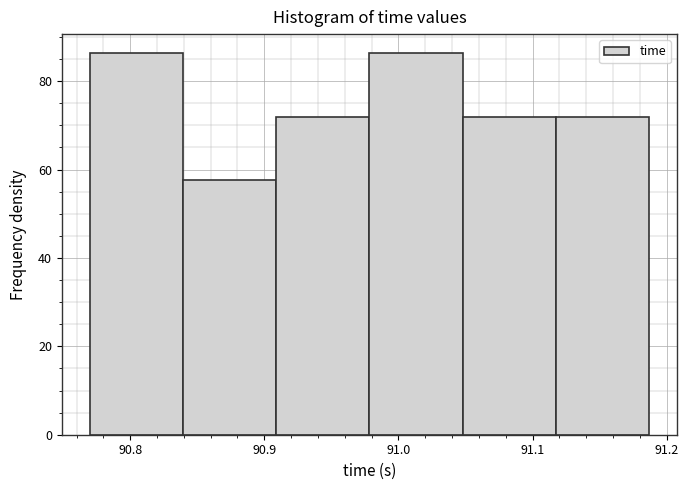

What is the height of the bar covering 91.05 to 91.12 on the x-axis? Neither the bar edges nor the heights are printed on the chart, so give them approximately, as read against the axes.

72